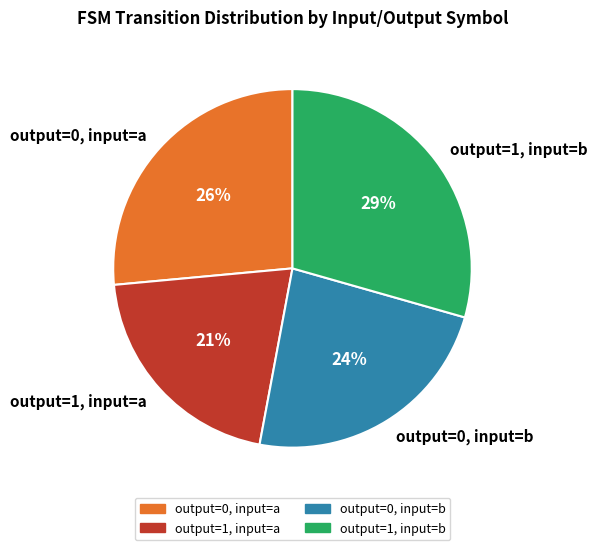

Combined, do output=0, input=b and output=1, input=a account for over 50%?

No